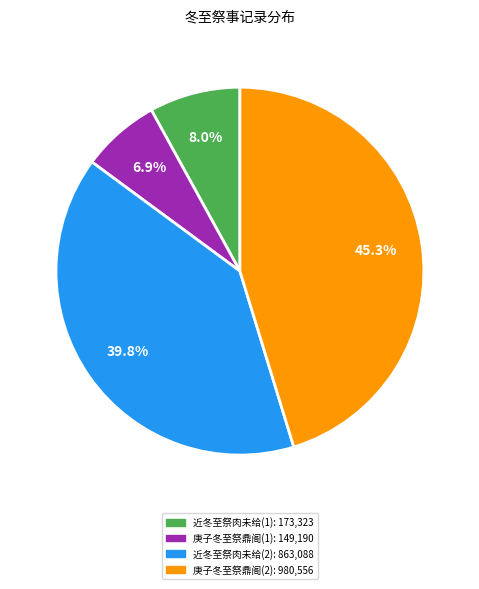

Does any single category account for the majority?

No